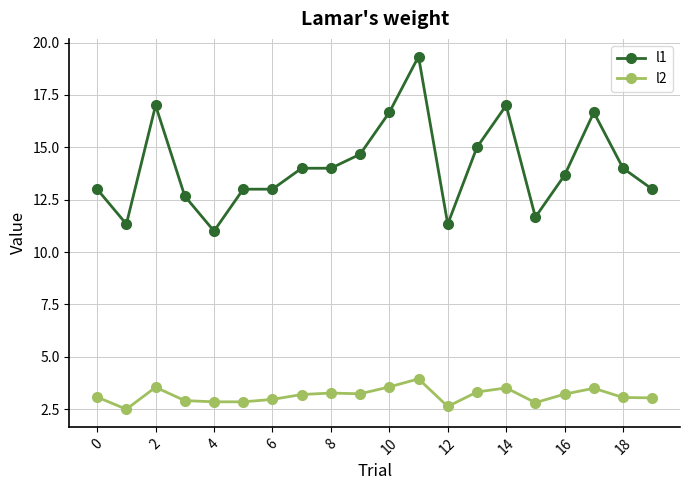

What are all the series names shown in the legend?

l1, l2